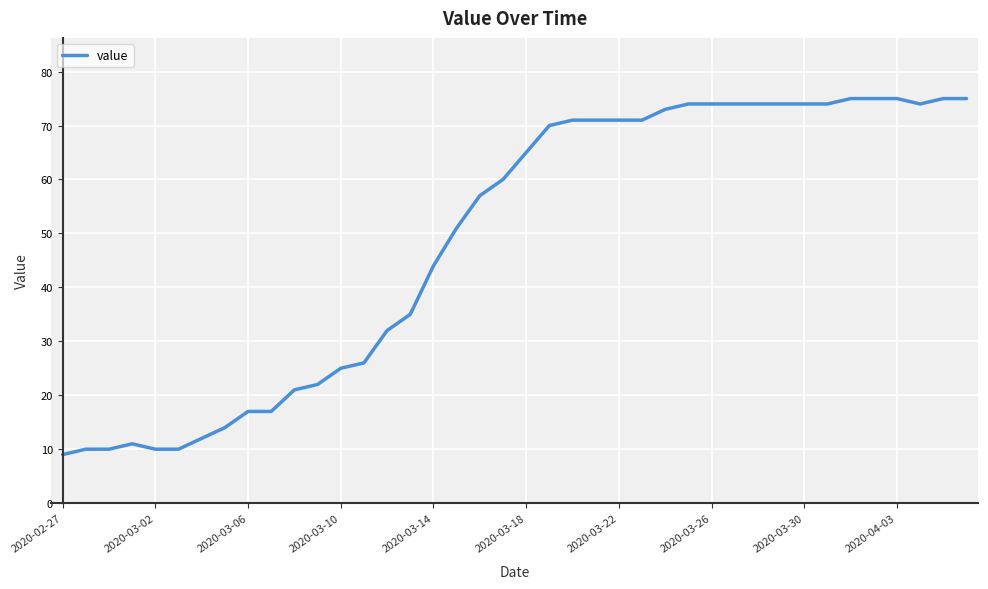

What is the average value?

49